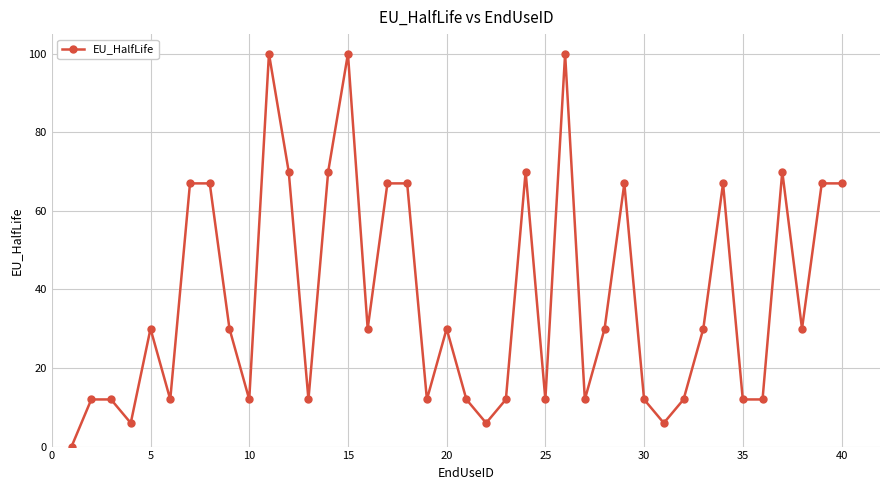

True or false: there are more than 2 points higher than both neighbors.

True